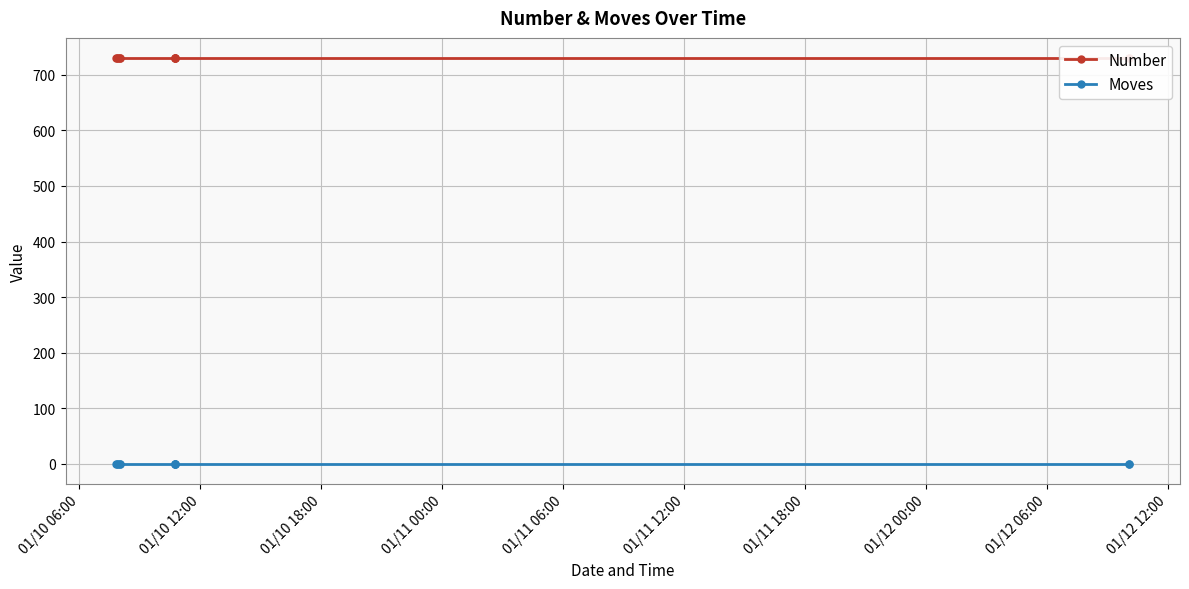

Is the value of Moves at 01/11 00:00 greater than the value of Number at 01/11 06:00?

No